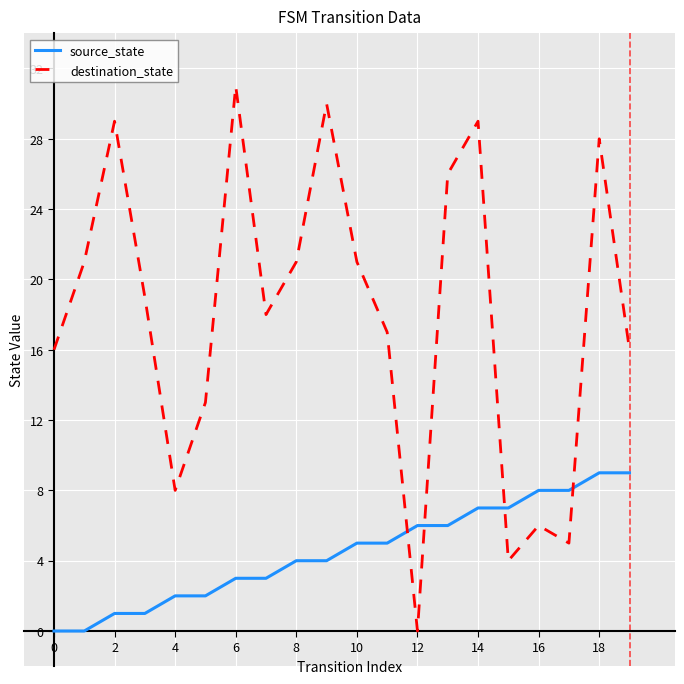

What is the difference between the maximum and minimum values in the destination_state series?

31